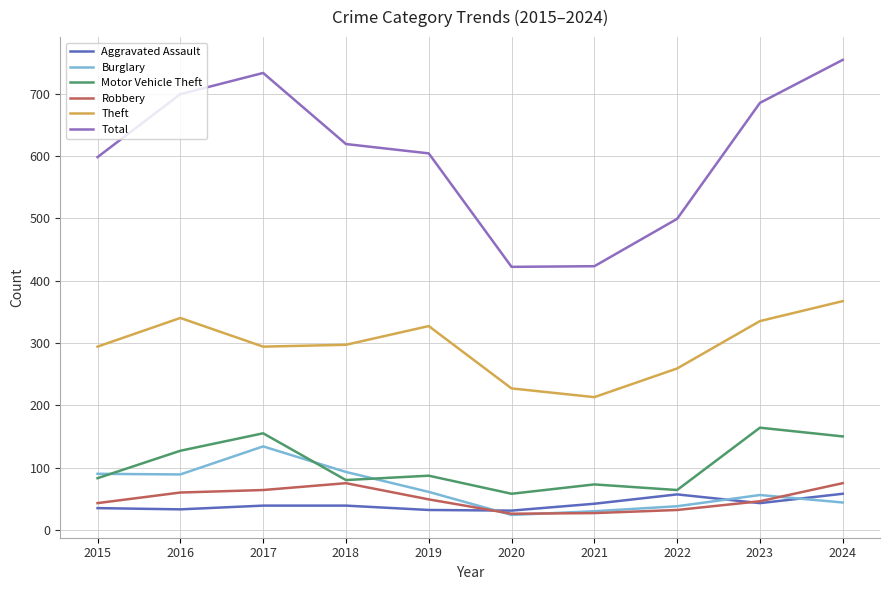

What is the maximum value shown in the chart?

754